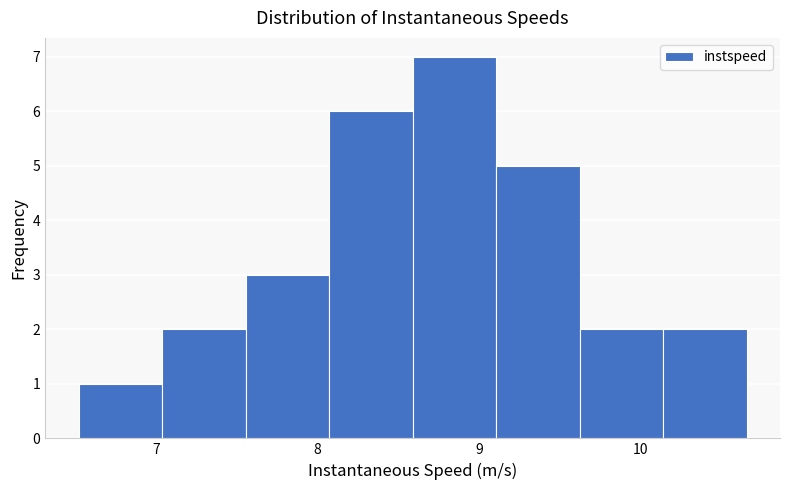

How tall is the bar that spans 9.6 to 10.1 on the x-axis? Neither the bar edges nor the heights are printed on the chart, so give them approximately, as read against the axes.

2